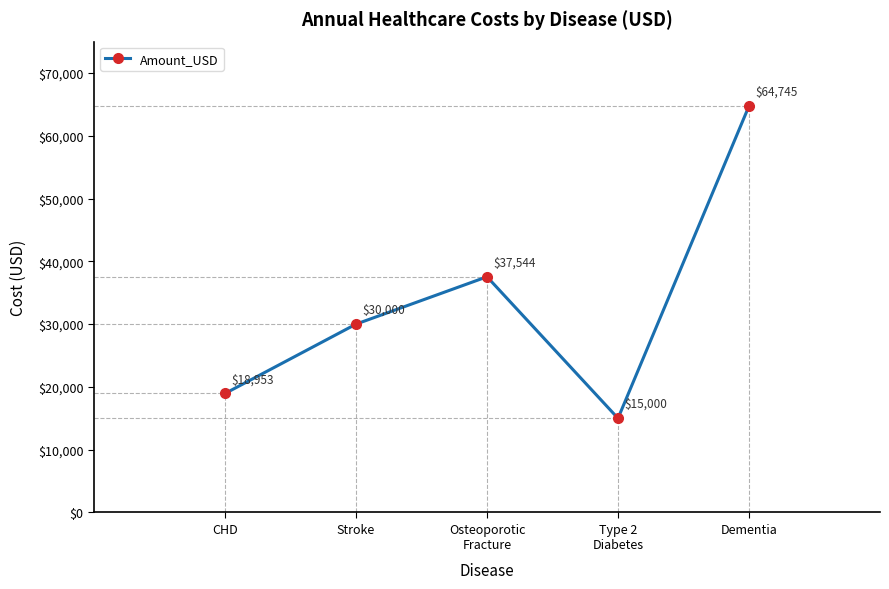

True or false: there are more than 2 points higher than both neighbors.

False